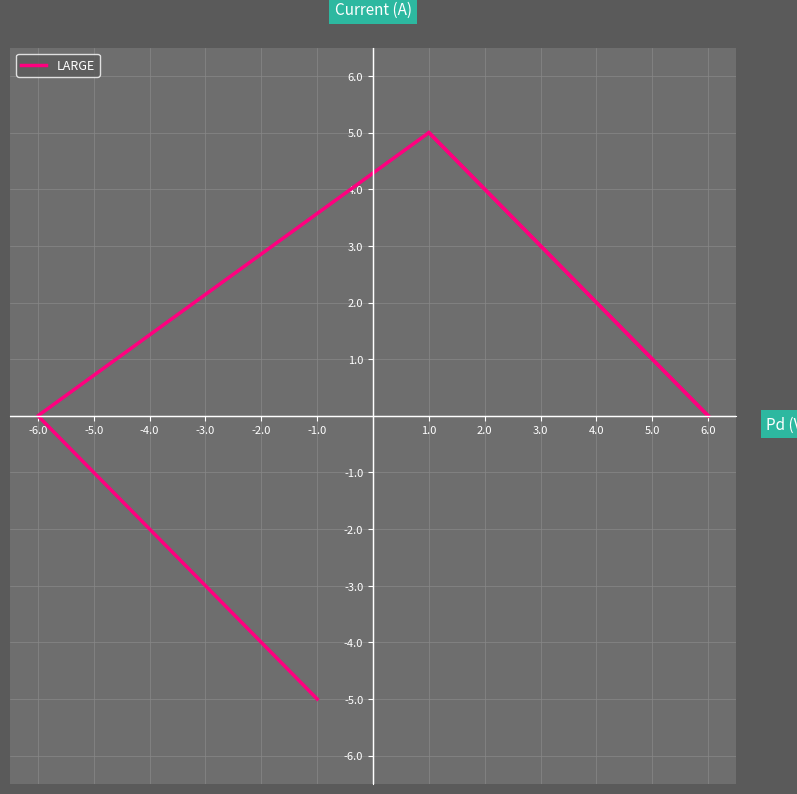

Is it true that the value at 1.0 is 1?

False